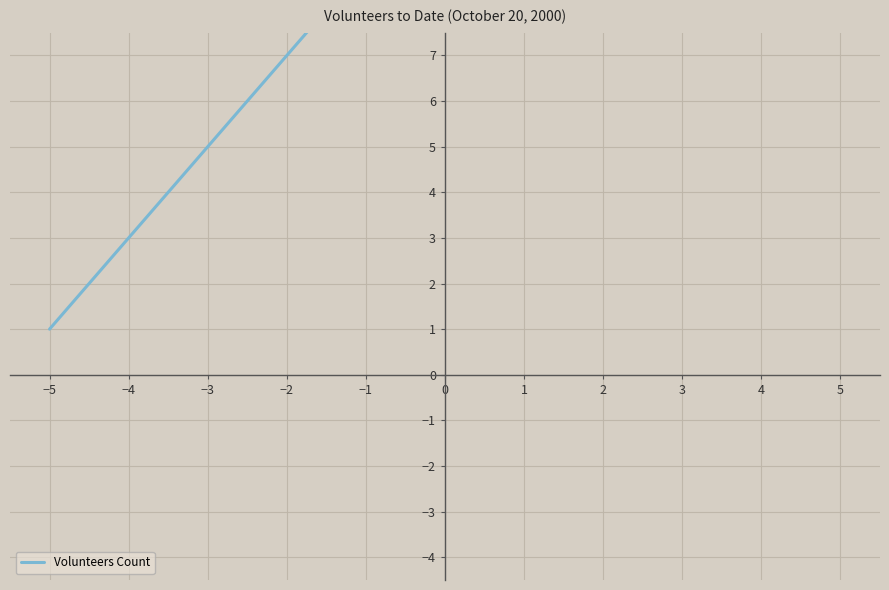

How many series are shown in this chart?

1